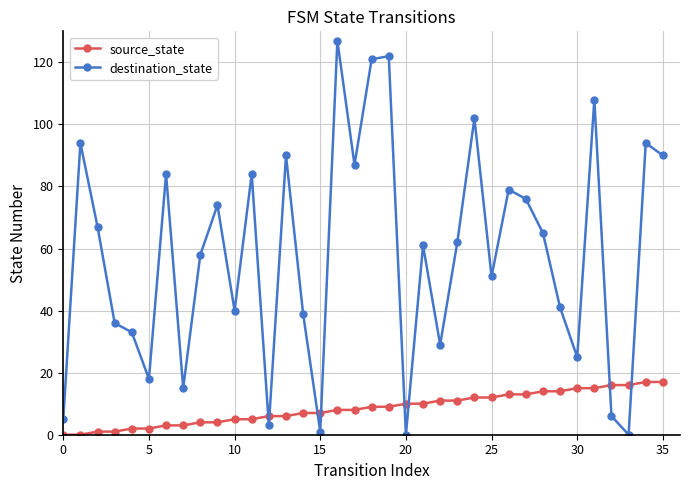

How many values in the source_state series are below 9?

18